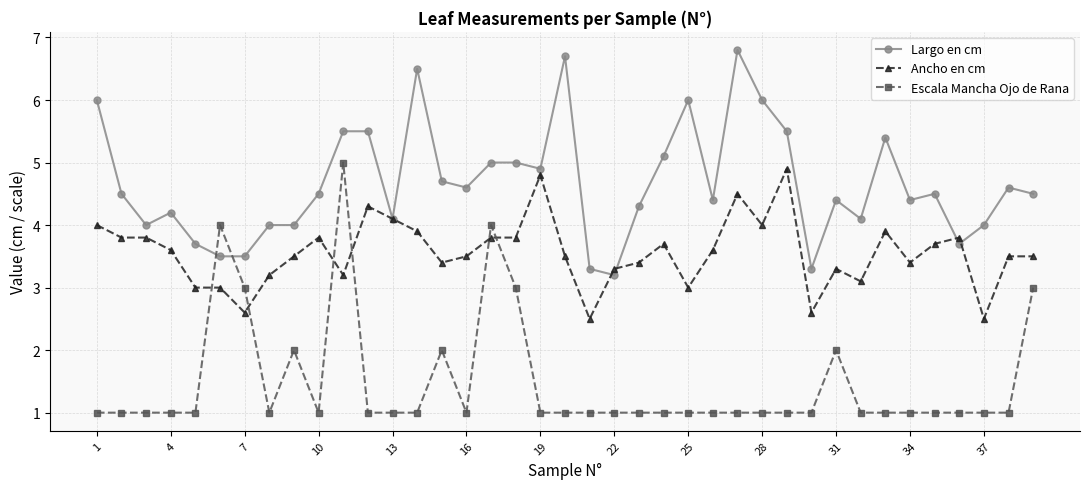

Which series has the widest spread of values?

Escala Mancha Ojo de Rana